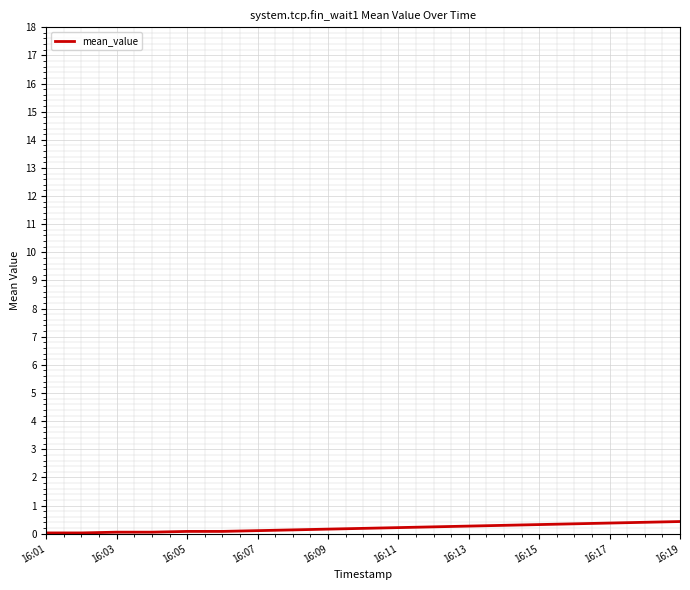

What is the greatest value displayed?

0.4